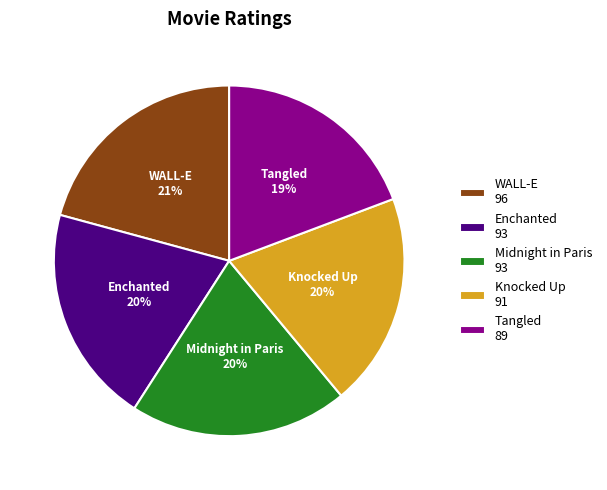

Is the sum of Tangled 89 and WALL-E 96 greater than half?

No